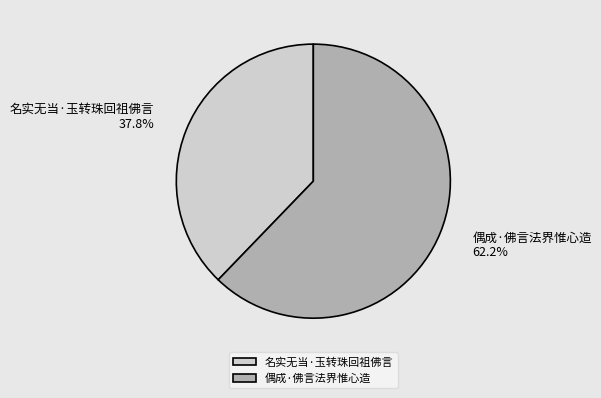

Combined, do 名实无当·玉转珠回祖佛言 and 偶成·佛言法界惟心造 account for over 50%?

Yes